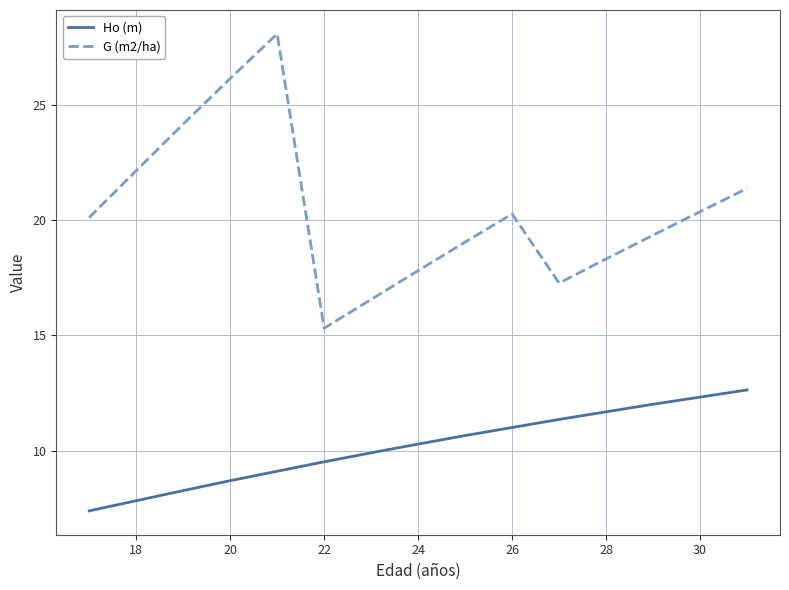

True or false: G (m2/ha) and Ho (m) cross at least once.

False